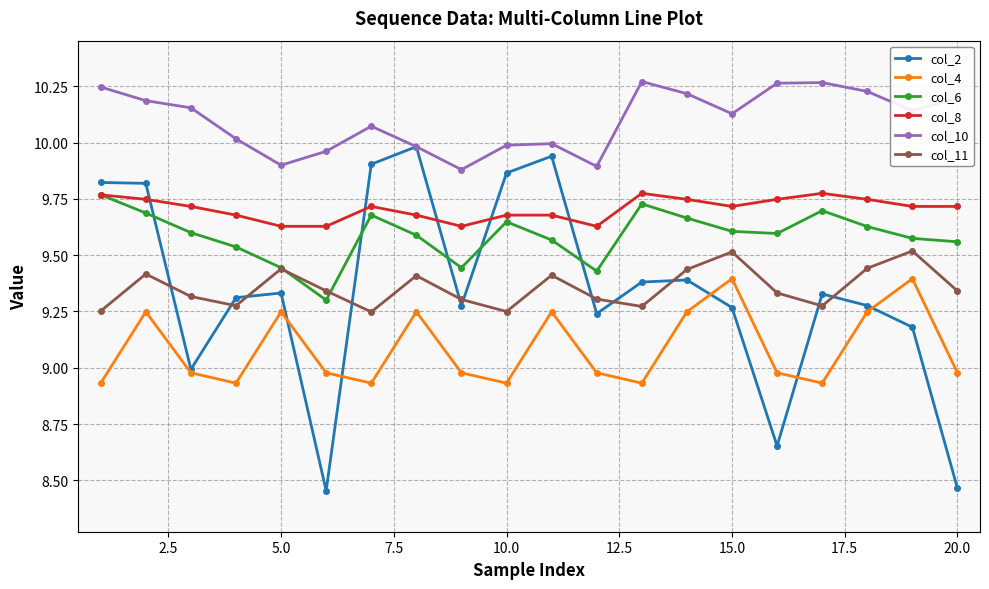

What is the difference between the second highest and minimum values in the col_8 series?

0.1